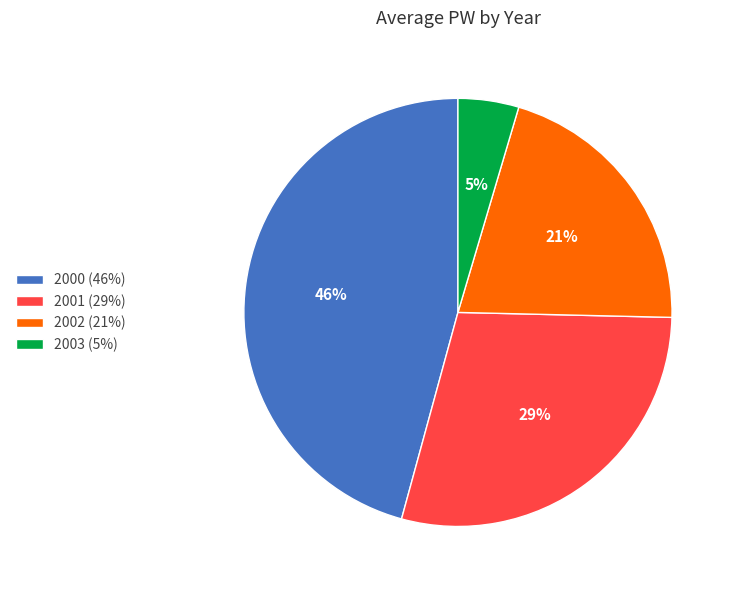

Which slice is the largest?

2000 (46%)